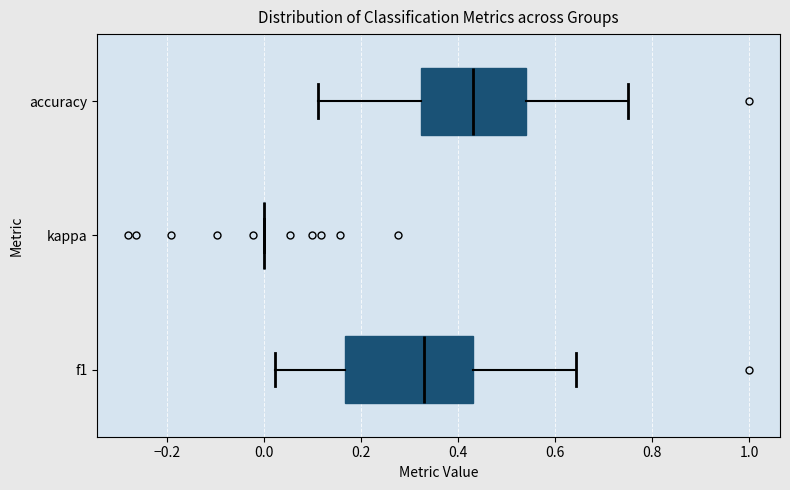

Reading bottom to top, read every box against the x-axis: the position of its median line, the range the box covers, and the ends of its whiskers. The values are not printed on the chart, so give them approximately, as read against the axis.

f1: median 0.32, box 0.16 to 0.44, whiskers 0.02 to 0.64
kappa: box collapsed to a line at 0.00, whiskers 0.00 to 0.00
accuracy: median 0.44, box 0.32 to 0.54, whiskers 0.12 to 0.76